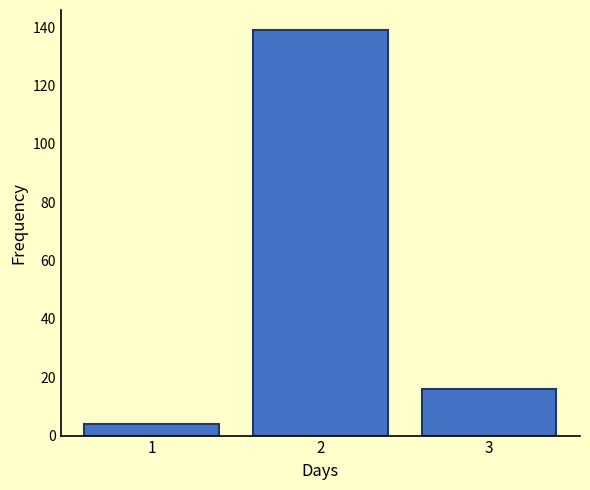

Reading right to left, list all the values displayed in this chart.

16	139	4